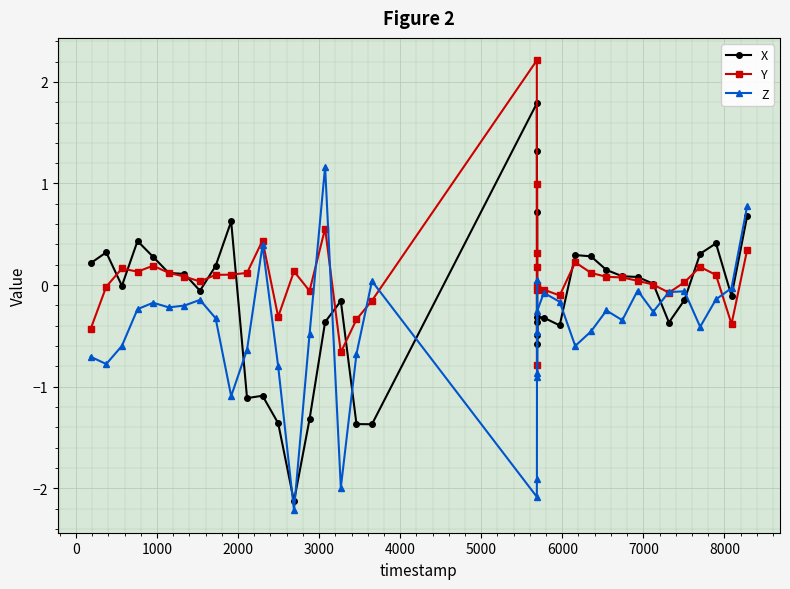

What is the value of the X point at the 13th from the left?

-1.4